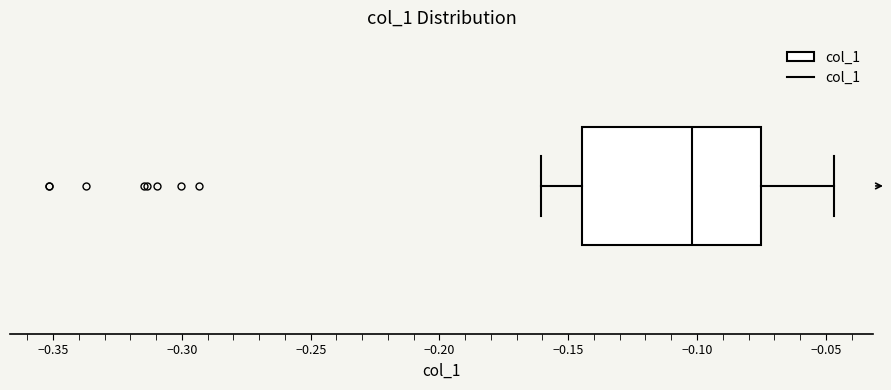

Where is the right edge of the box on the x-axis? The values are not printed on the chart, so give them approximately, as read against the axis.

-0.075